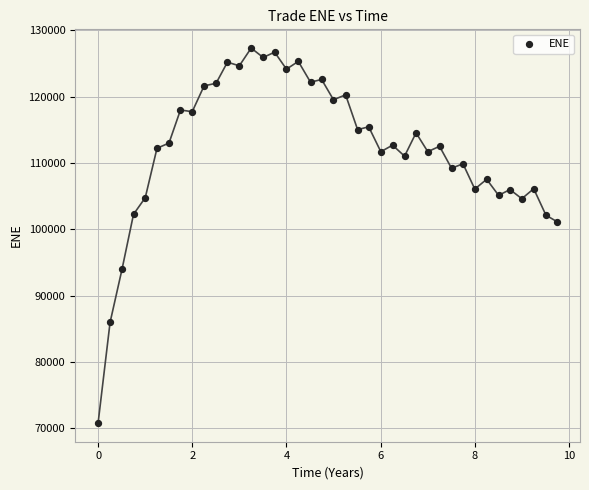

What is the range of X values (max minus min)?

9.7